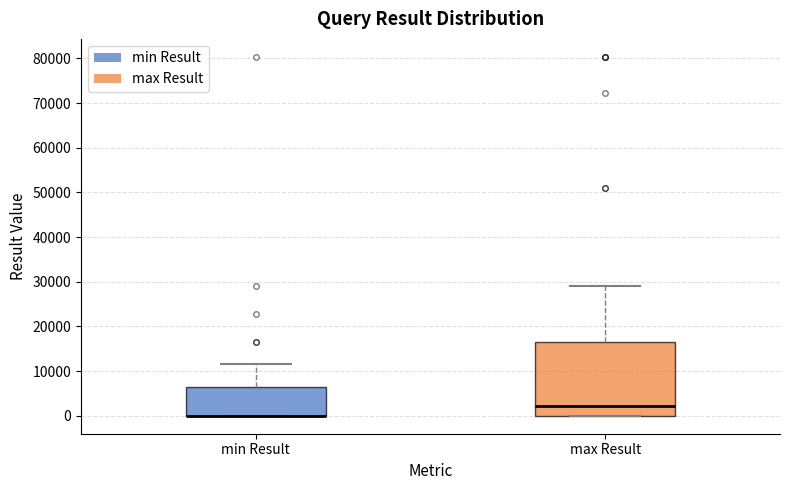

Reading left to right, read every box against the y-axis: the position of its median line, the range the box covers, and the ends of its whiskers. The values are not printed on the chart, so give them approximately, as read against the axis.

min Result: median 0 (drawn on the box's lower edge), box 0 to 6000, whiskers 0 to 12000
max Result: median 2000, box 0 to 16000, whiskers 0 to 29000